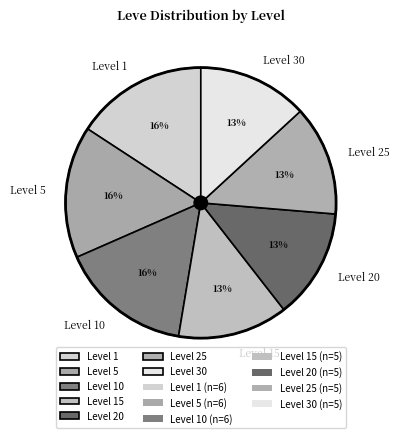

Do Level 30 and Level 5 together represent more than half of the pie?

No